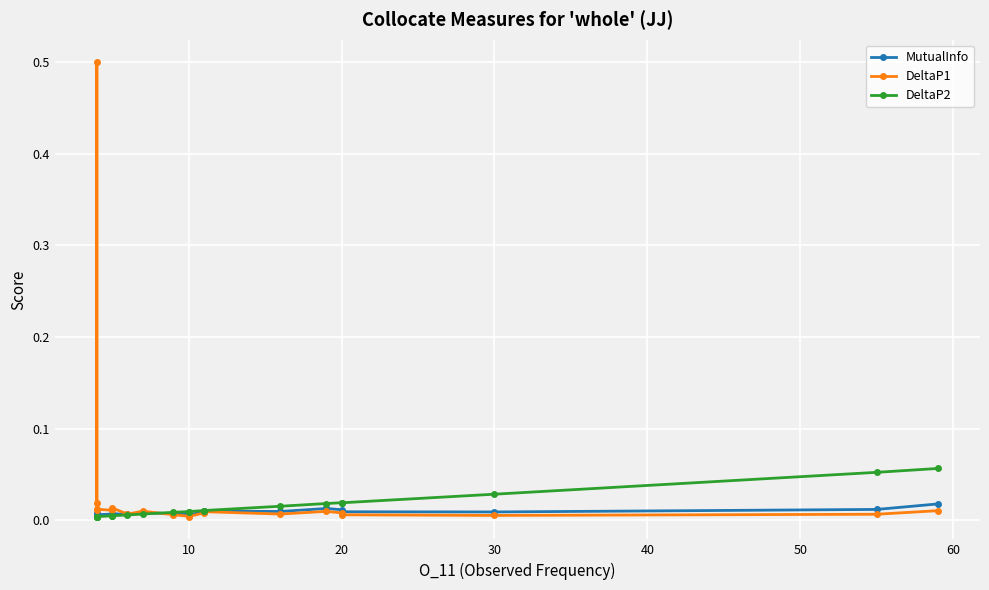

At how many categories does at least one series exceed 0?

20